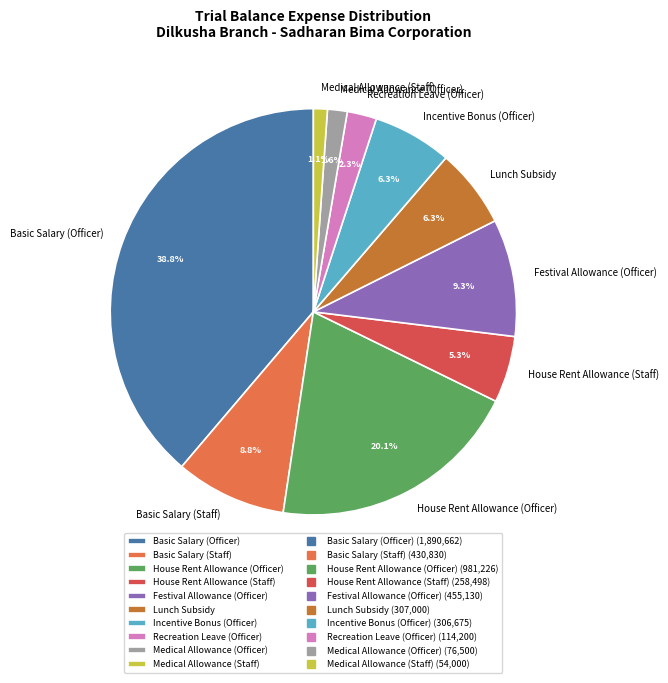

Between House Rent Allowance (Officer) and Medical Allowance (Staff), which is larger?

House Rent Allowance (Officer)